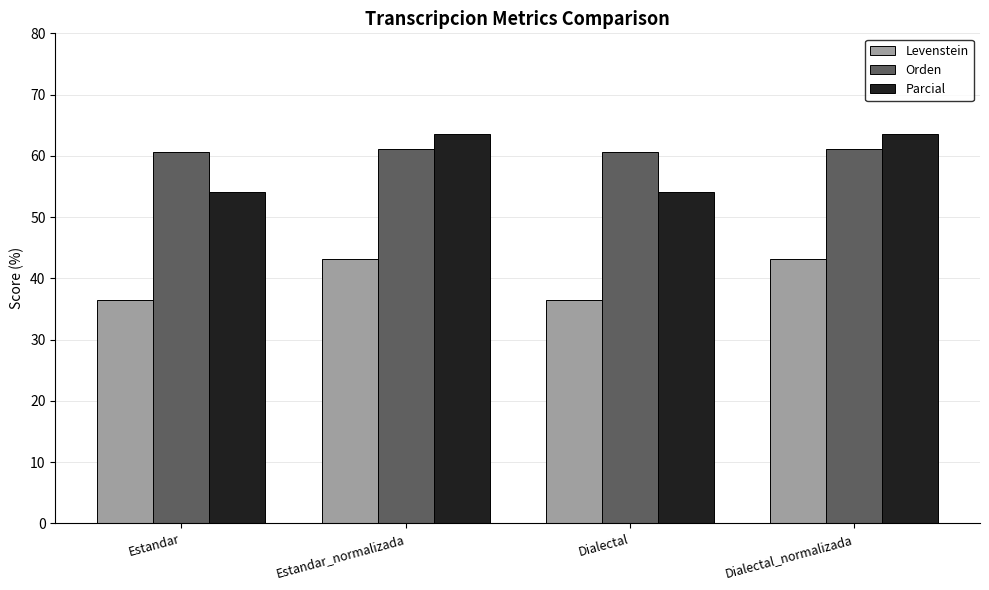

Rank the series at Dialectal_normalizada from highest to lowest value.

Parcial, Orden, Levenstein